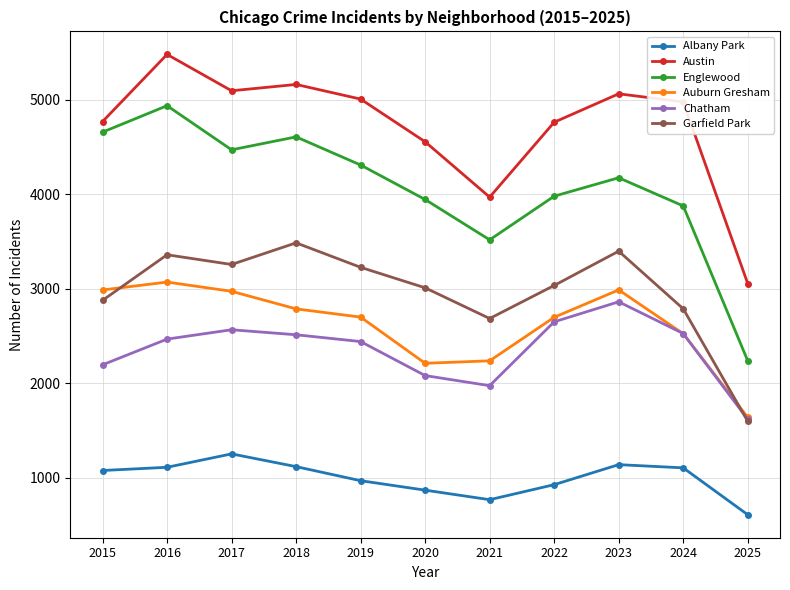

What is the lowest value of the Auburn Gresham series?

1638